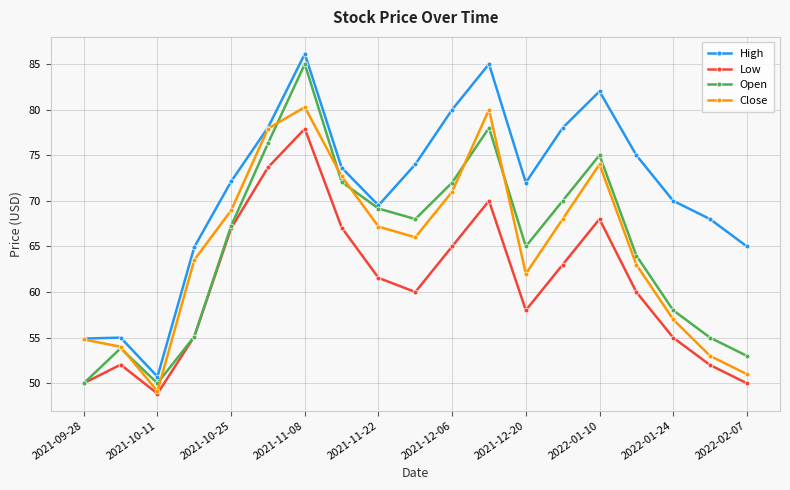

What is the highest value of the Low series?

77.9